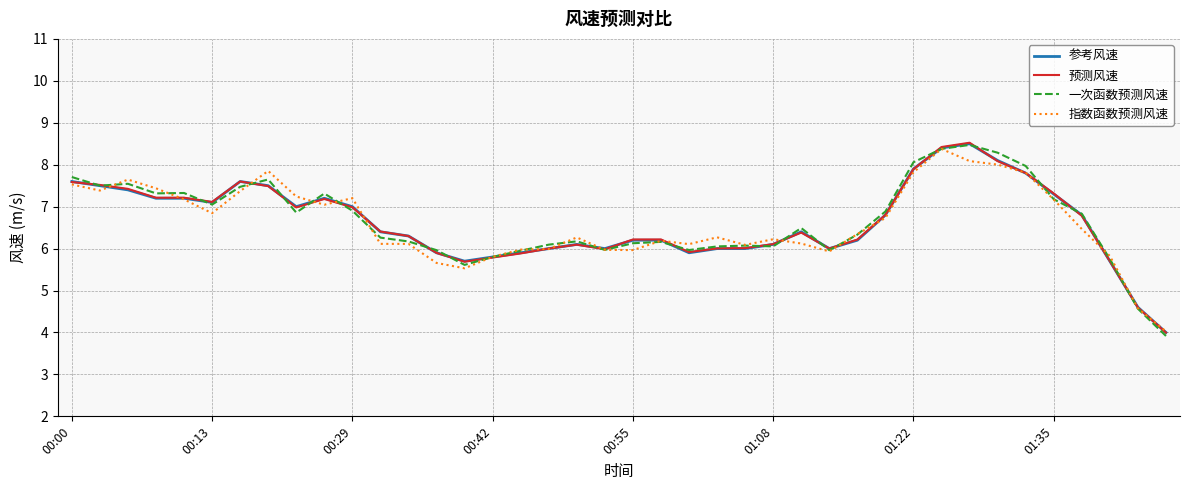

Which series has the widest spread of values?

一次函数预测风速